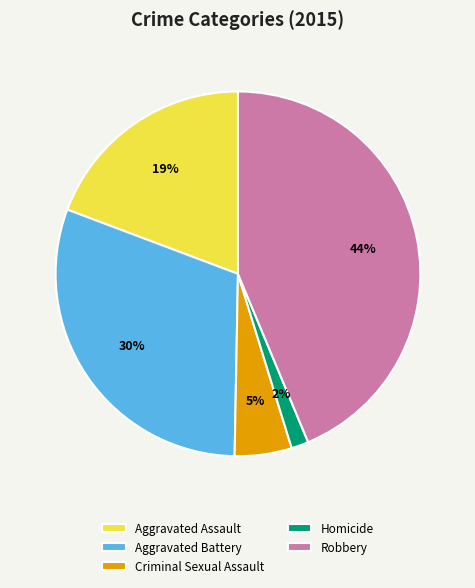

Count the number of slices in the pie.

5